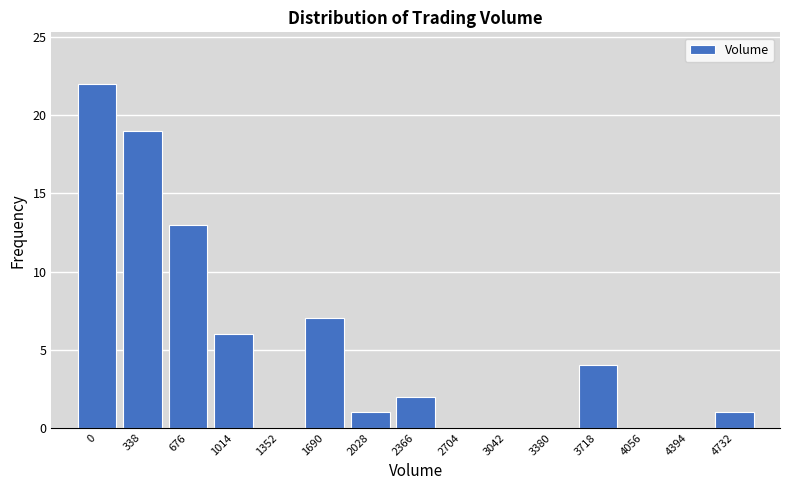

Reading left to right, extract all data points from this chart.

0=22	338=19	676=13	1014=6	1352=0	1690=7	2028=1	2366=2	2704=0	3042=0	3380=0	3718=4	4056=0	4394=0	4732=1